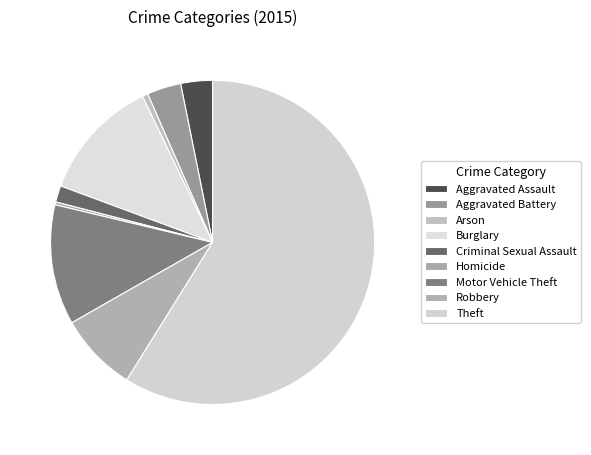

Is there any slice that represents more than half of the pie?

Yes